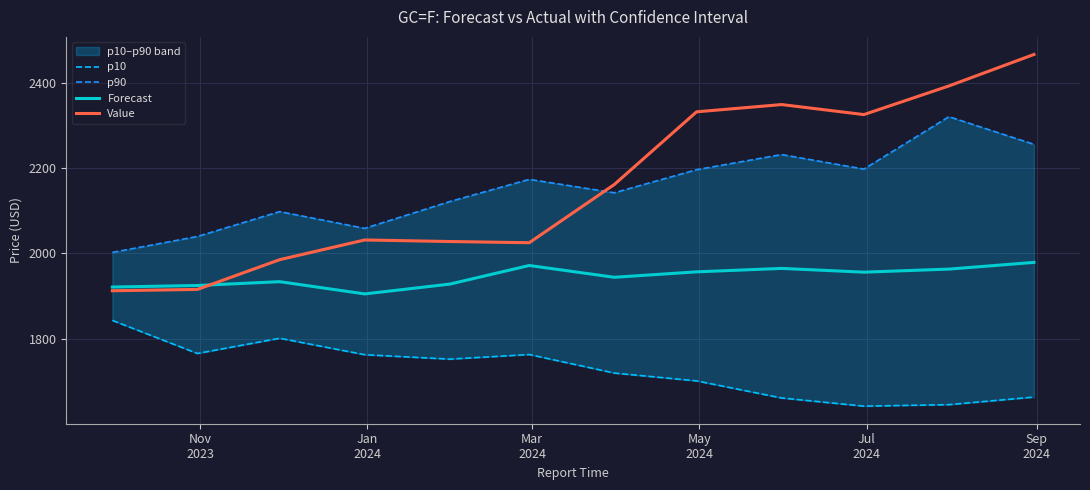

What is the maximum value for Forecast?

1979.0